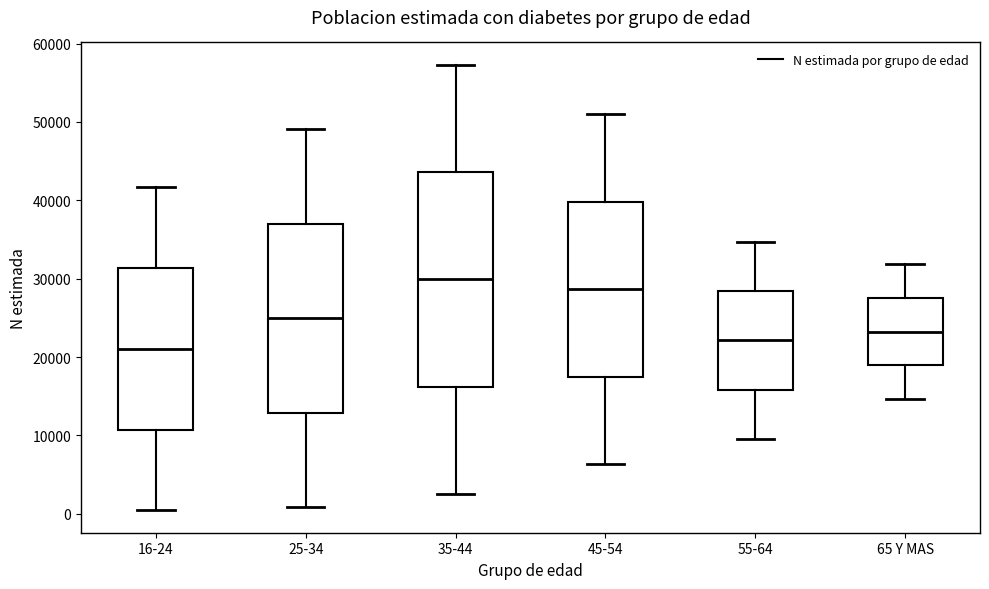

Which box has the highest median line?

35-44